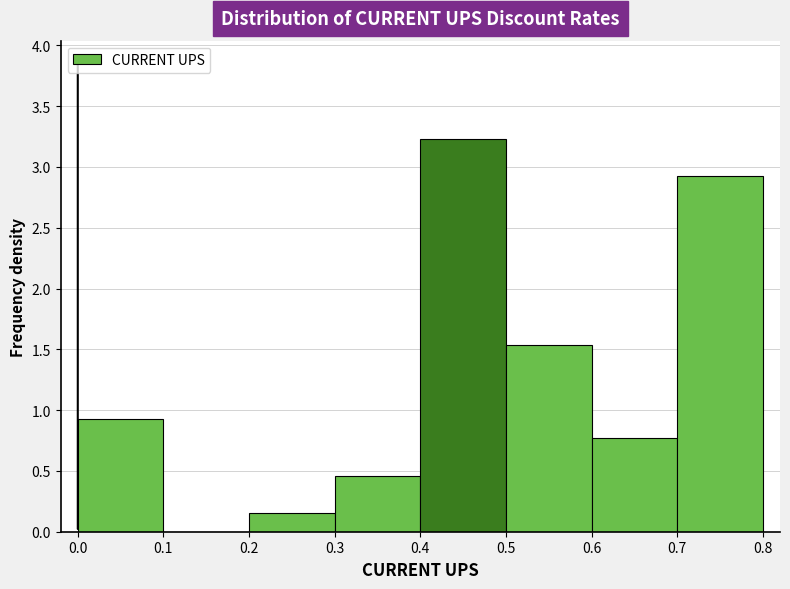

Over which range of the x-axis is the bar tallest?

0.4 to 0.5